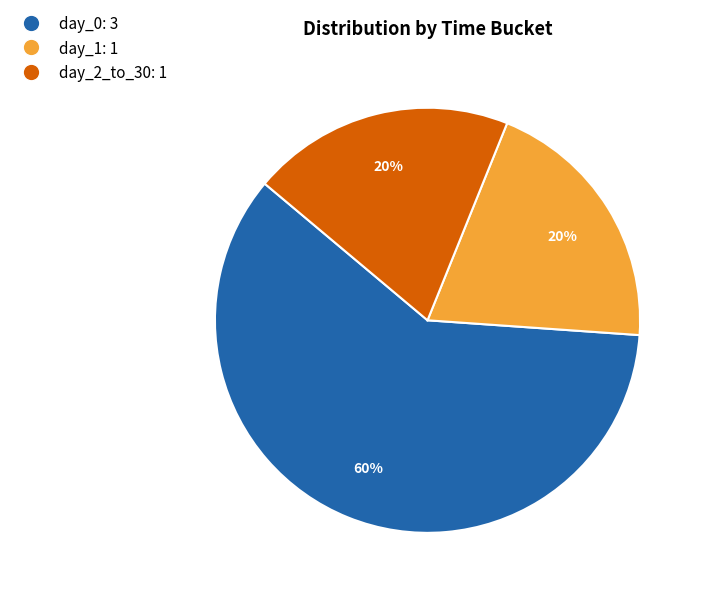

True or false: day_0 accounts for 60% of the total.

True